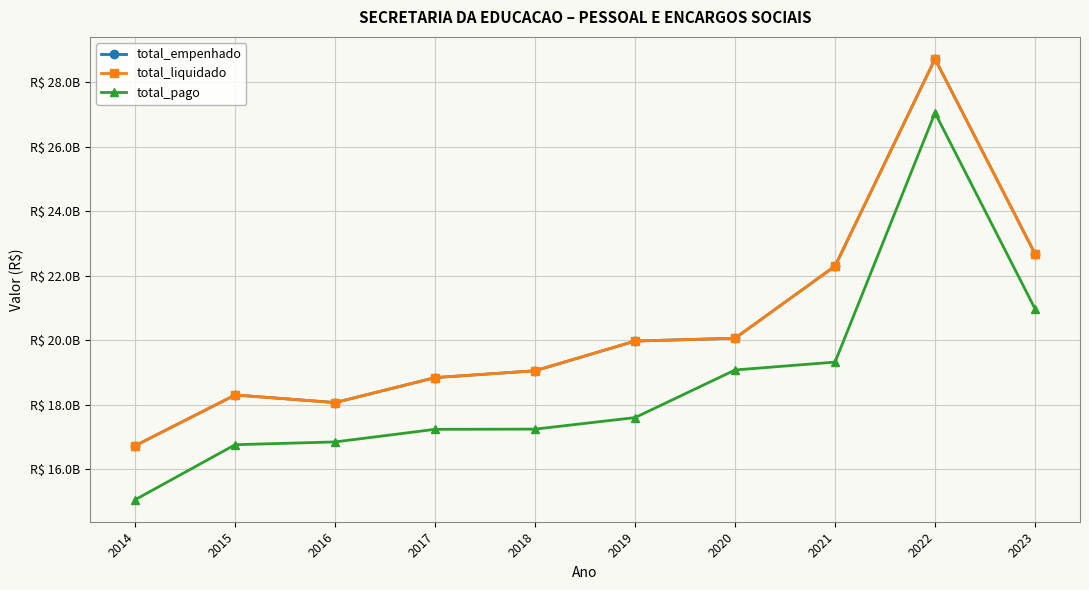

What is the average value of the total_pago series?

18723304294.0